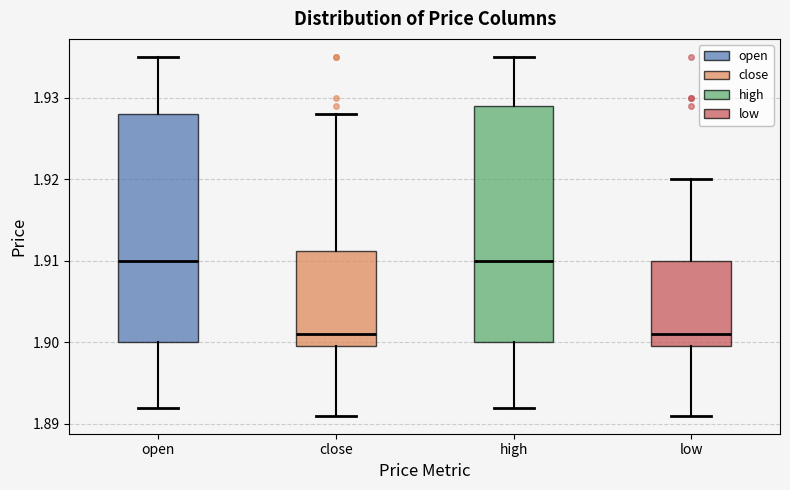

Reading left to right, transcribe this box plot: for each box, give where its median line is, the range the box spans, and where its two whiskers end, as read against the y-axis. The values are not printed on the chart, so give them approximately, as read against the axis.

open: median 1.910, box 1.900 to 1.928, whiskers 1.892 to 1.935
close: median 1.901, box 1.900 to 1.911, whiskers 1.891 to 1.928
high: median 1.910, box 1.900 to 1.929, whiskers 1.892 to 1.935
low: median 1.901, box 1.900 to 1.910, whiskers 1.891 to 1.920